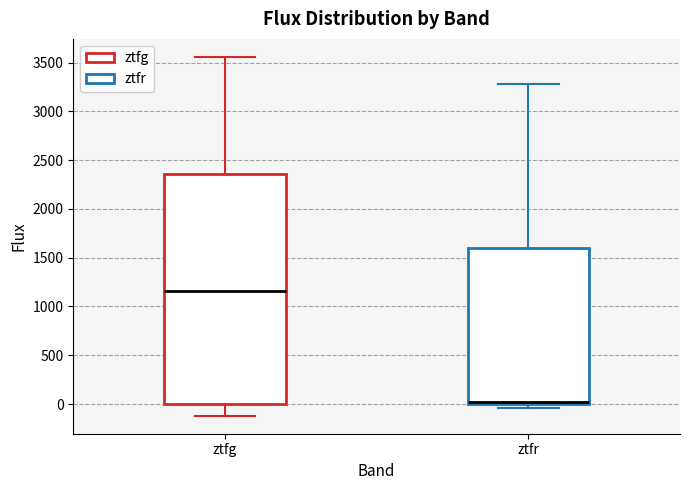

Reading left to right, read every box against the y-axis: the position of its median line, the range the box covers, and the ends of its whiskers. The values are not printed on the chart, so give them approximately, as read against the axis.

ztfg: median 1150, box 0 to 2350, whiskers -100 to 3550
ztfr: median 0 (just above the box's lower edge), box 0 to 1600, whiskers -50 to 3300